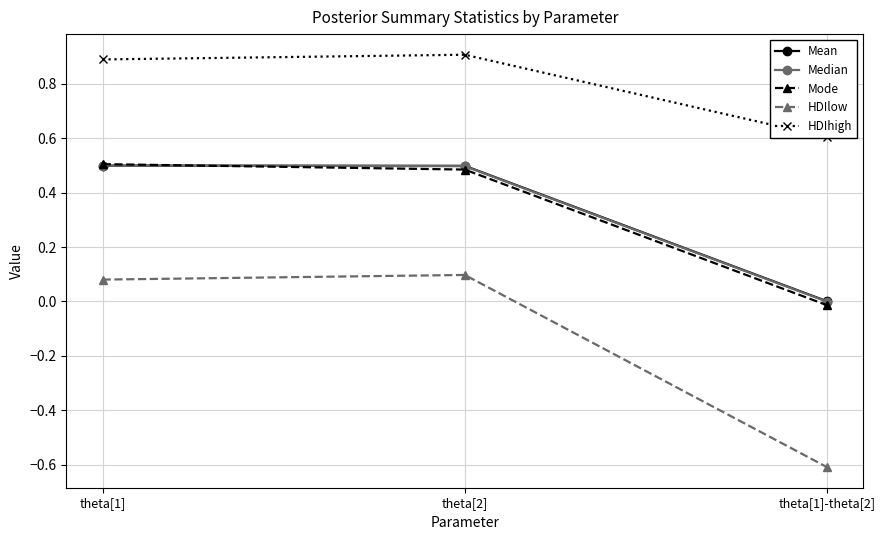

What is the label of the 2nd point from the left?

theta[2]